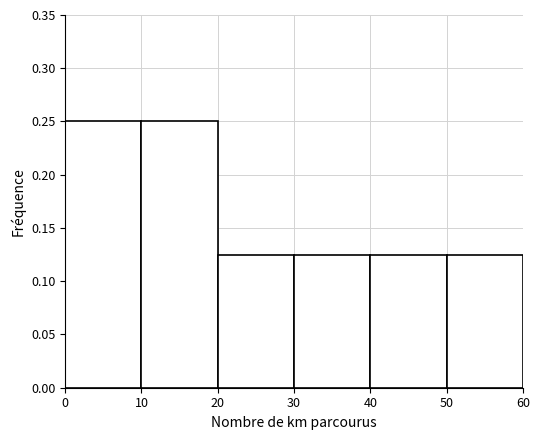

How tall is the bar that spans 50 to 60 on the x-axis? The values are not printed on the chart, so give them approximately, as read against the axis.

0.125